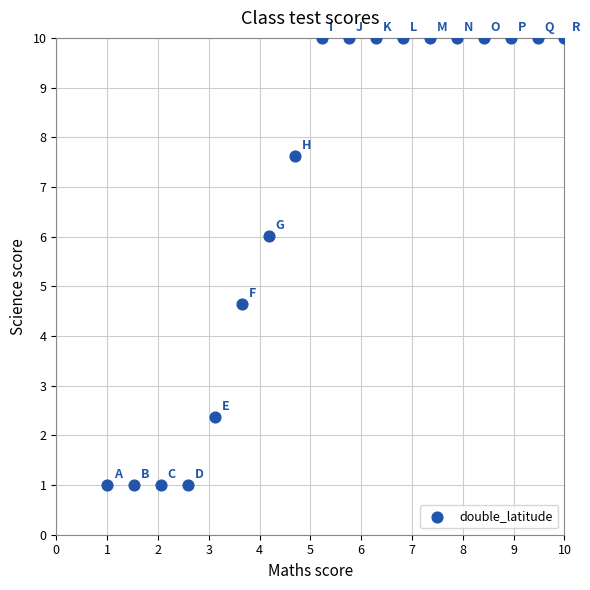

What is the range of Y values (max minus min)?

9.0